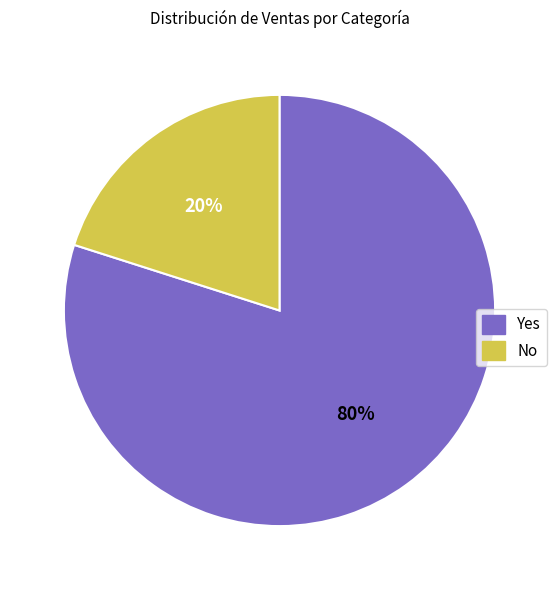

True or false: No accounts for 31% of the total.

False